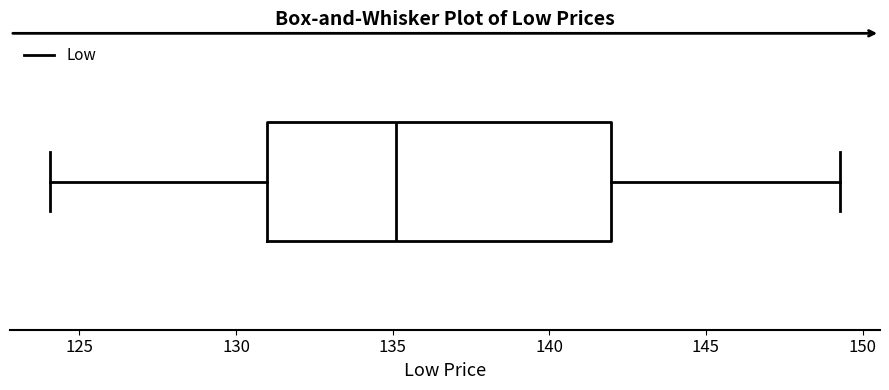

Read this box plot against the x-axis: the position of the median line, the range covered by the box, and the ends of both whiskers. The values are not printed on the chart, so give them approximately, as read against the axis.

median 135.0, box 131.0 to 142.0, whiskers 124.0 to 149.5